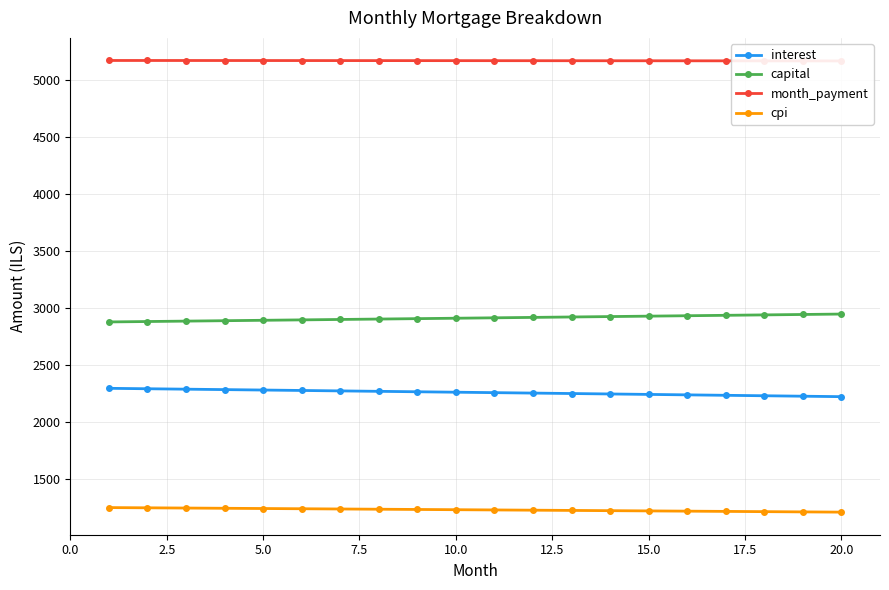

At how many categories does at least one series exceed 4670?

20